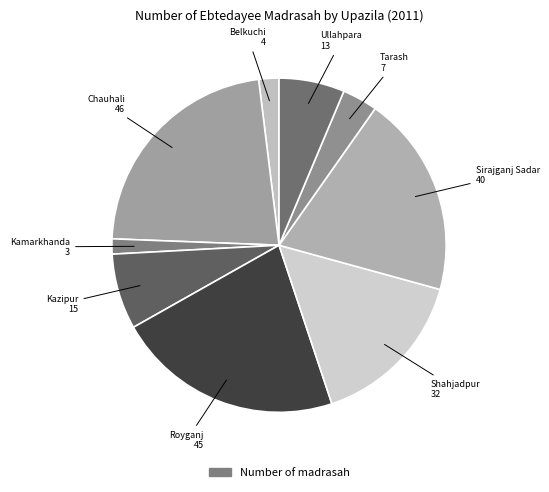

How many segments does this pie chart have?

9